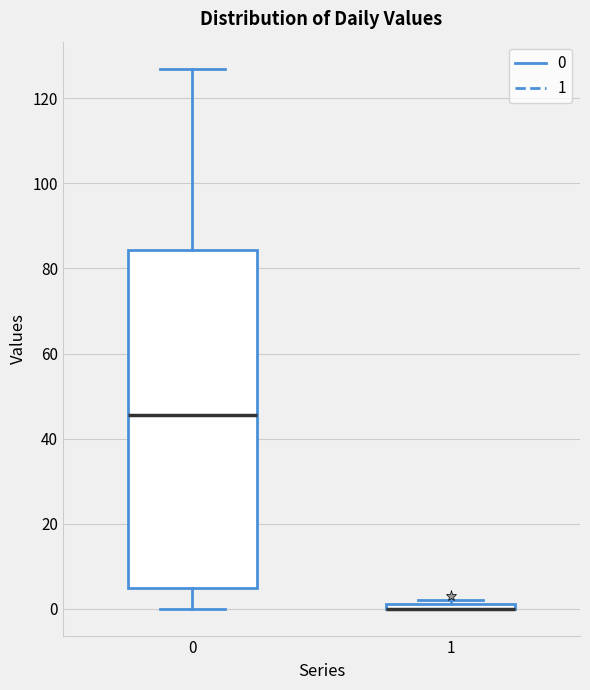

Where is the lower edge of the box at x = 1 on the y-axis? The values are not printed on the chart, so give them approximately, as read against the axis.

0